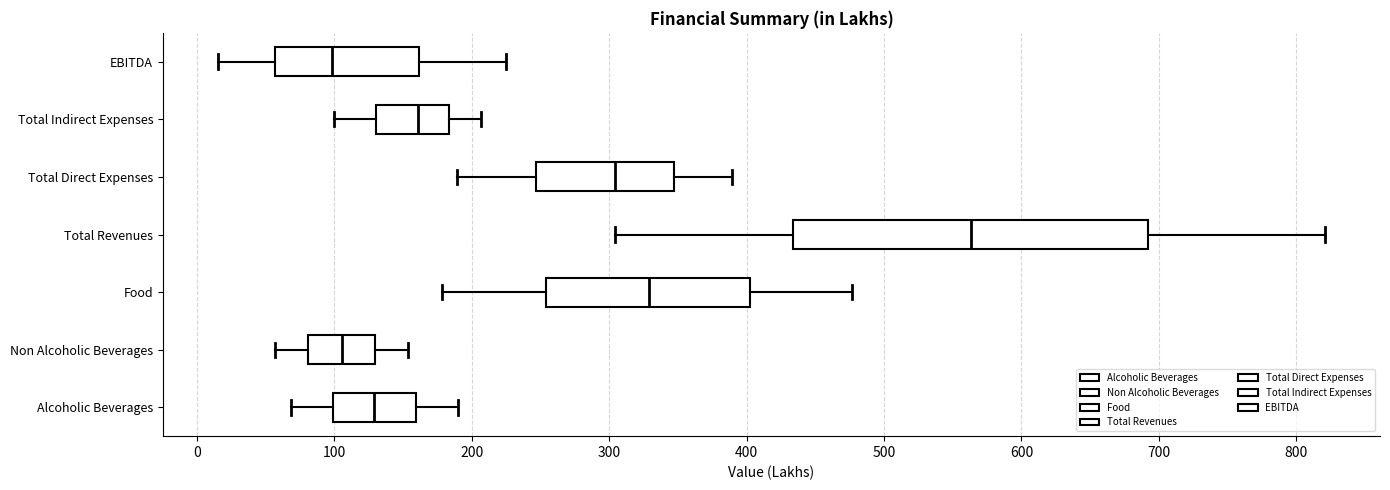

Reading bottom to top, read every box against the x-axis: the position of its median line, the range the box covers, and the ends of its whiskers. The values are not printed on the chart, so give them approximately, as read against the axis.

Alcoholic Beverages: median 130, box 100 to 160, whiskers 70 to 190
Non Alcoholic Beverages: median 110, box 80 to 130, whiskers 60 to 150
Food: median 330, box 250 to 400, whiskers 180 to 480
Total Revenues: median 560, box 430 to 690, whiskers 300 to 820
Total Direct Expenses: median 300, box 250 to 350, whiskers 190 to 390
Total Indirect Expenses: median 160, box 130 to 180, whiskers 100 to 210
EBITDA: median 100, box 60 to 160, whiskers 20 to 220